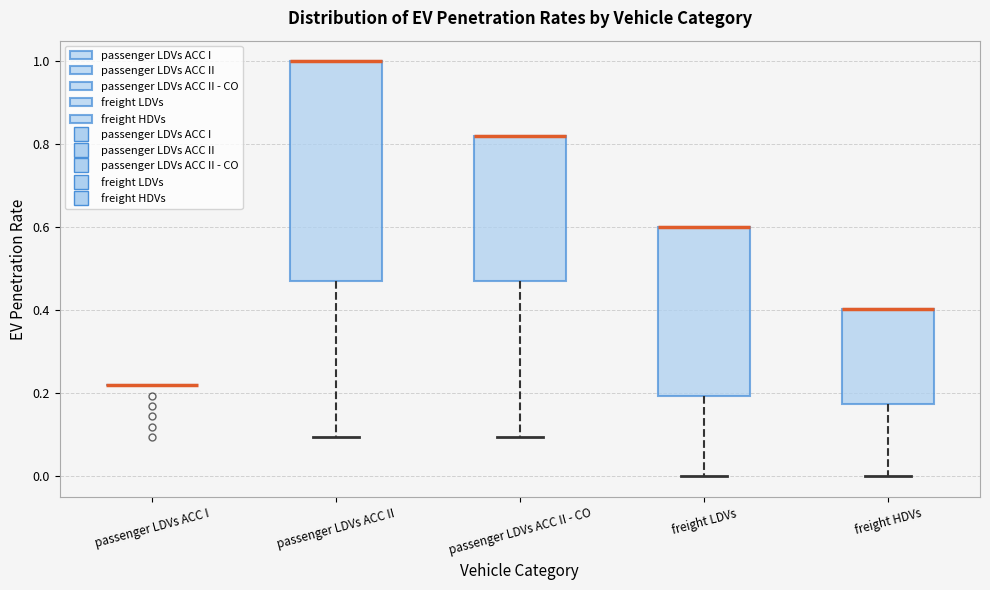

Which box is the tallest, from its lower edge to its upper edge?

passenger LDVs ACC II